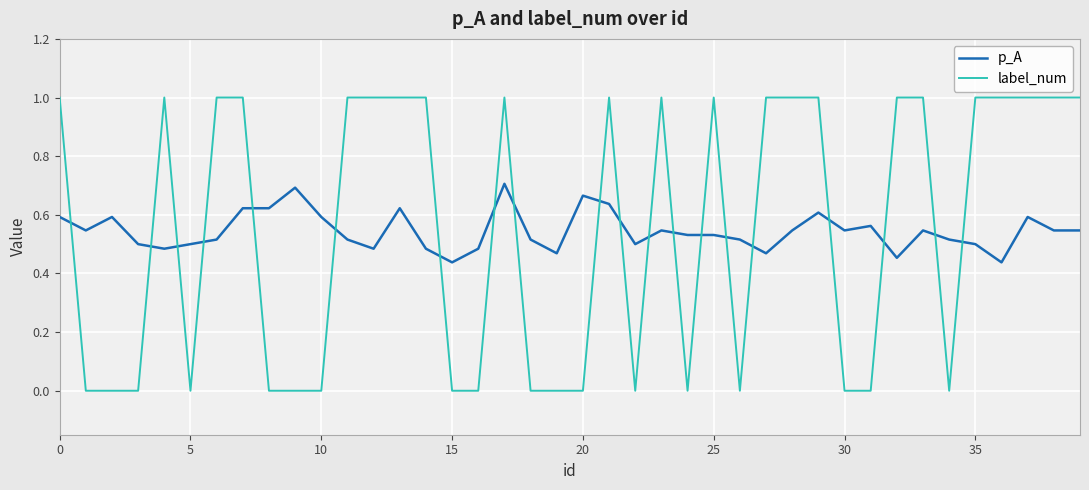

Rank the series by their maximum value, from lowest to highest.

p_A, label_num